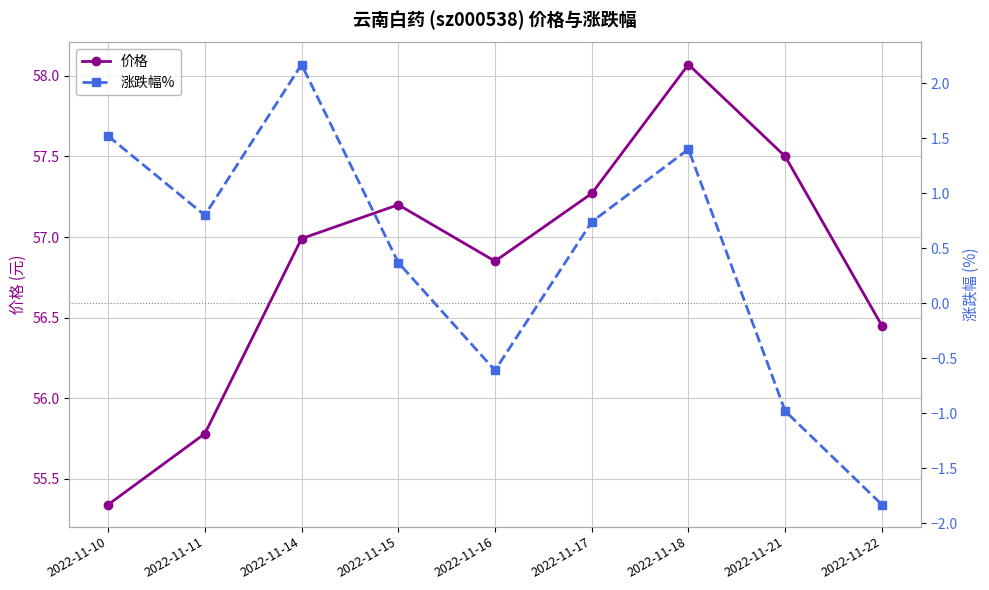

Which series changed the most between 2022-11-17 and 2022-11-22?

涨跌幅%